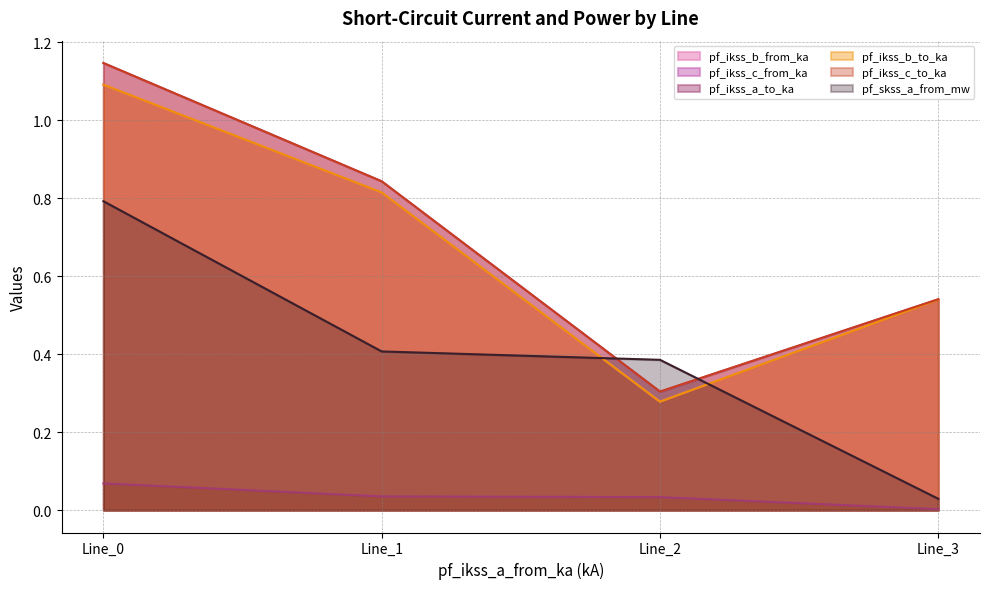

Is the value of pf_ikss_b_from_ka at Line_3 greater than the value of pf_ikss_c_from_ka at Line_0?

No